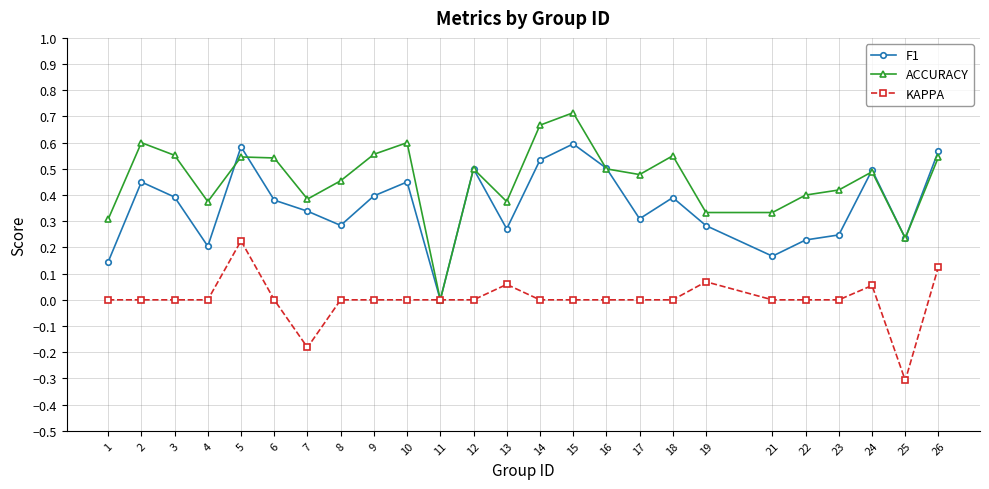

Which series has the largest range (max minus min)?

ACCURACY